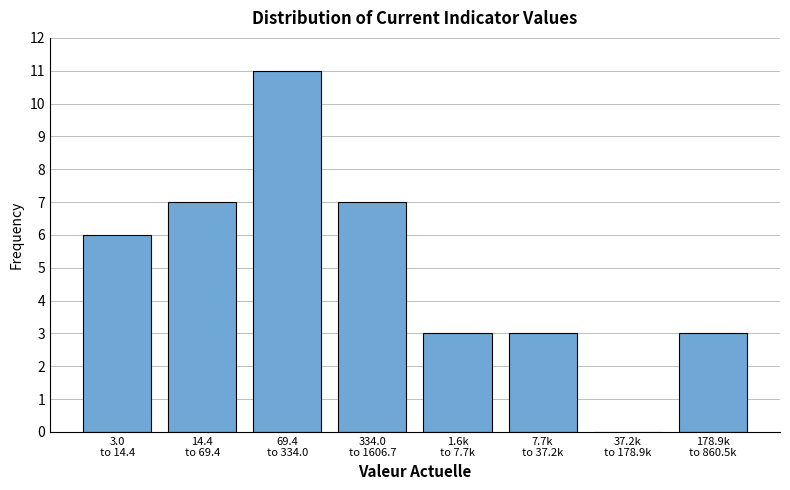

What is the maximum value shown in the chart?

11